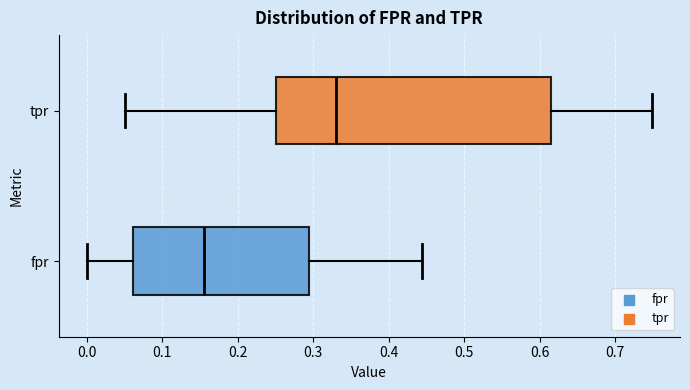

Where does the median line of the box for tpr sit on the x-axis? The values are not printed on the chart, so give them approximately, as read against the axis.

0.33